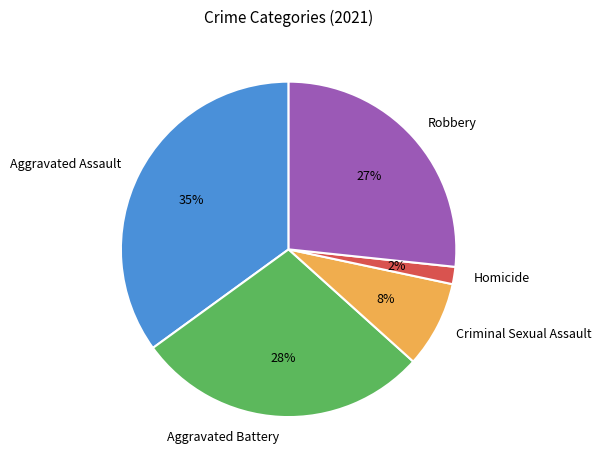

Is there any slice that represents more than half of the pie?

No